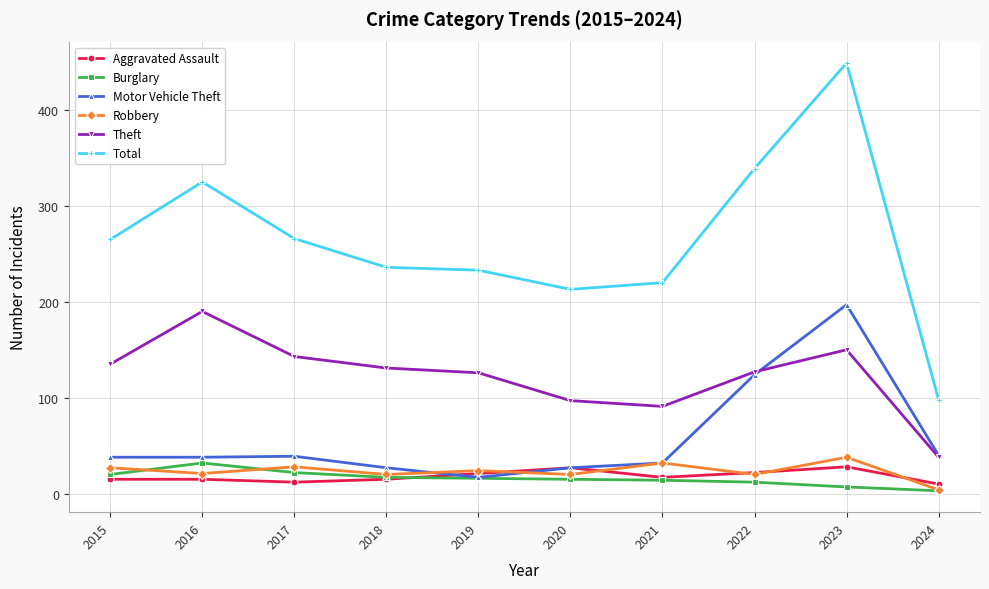

What is the average value of the Theft series?

123